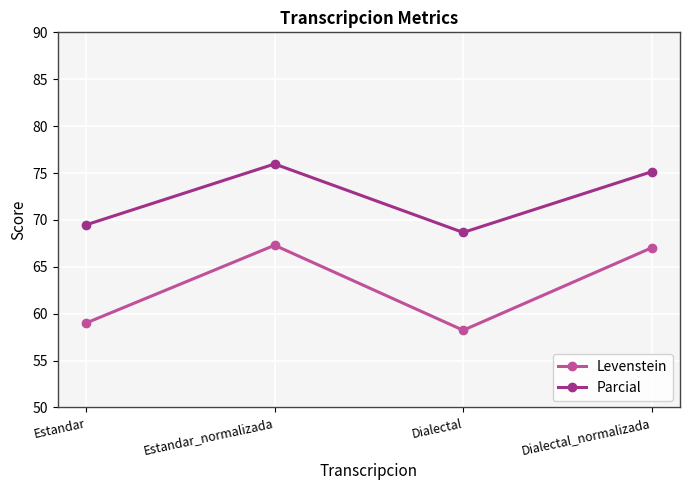

Is the value of Levenstein at Dialectal_normalizada greater than the value of Parcial at Dialectal?

No